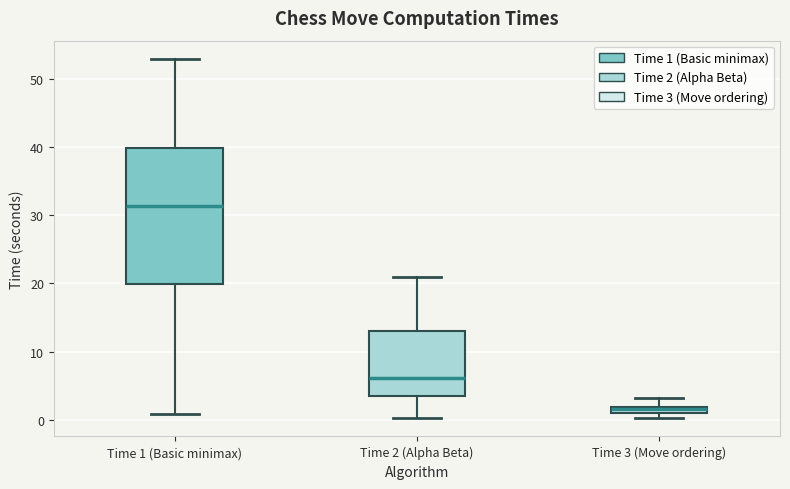

Which box's median line is the highest?

Time 1 (Basic minimax)